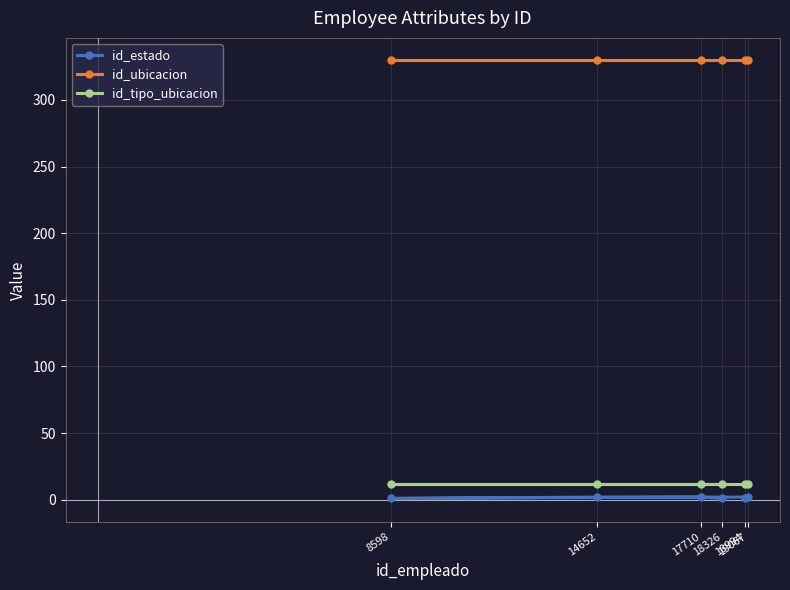

True or false: id_tipo_ubicacion and id_ubicacion cross at least once.

False